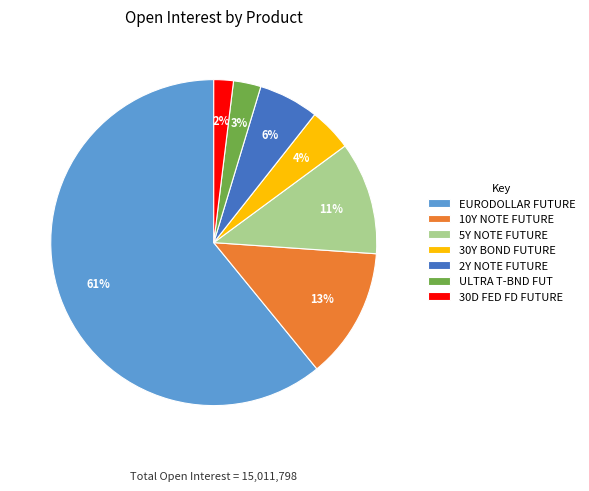

What is the ratio of the value at EURODOLLAR FUTURE to the value at 10Y NOTE FUTURE?

4.7